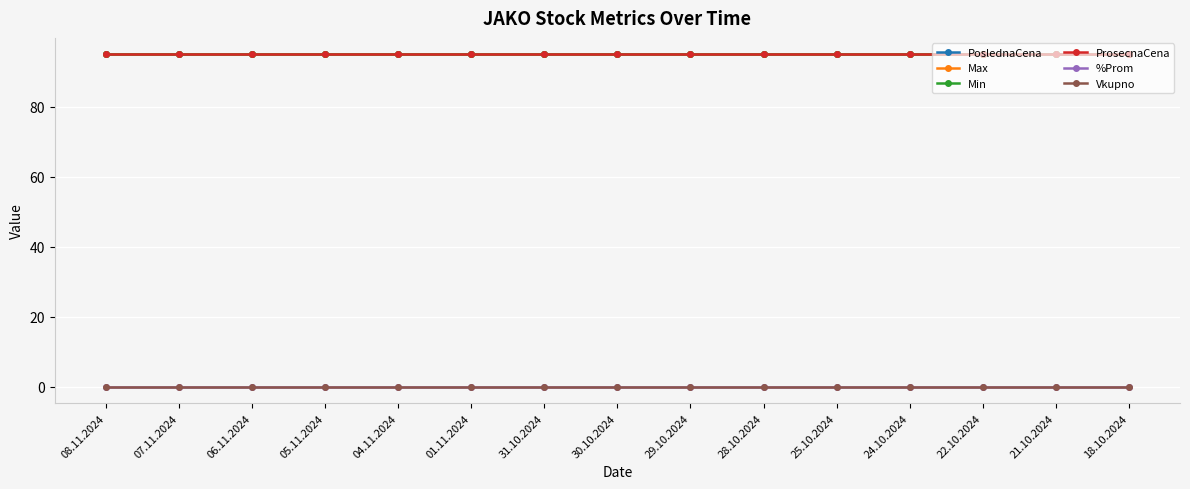

True or false: Min and PoslednaCena intersect in this chart.

False